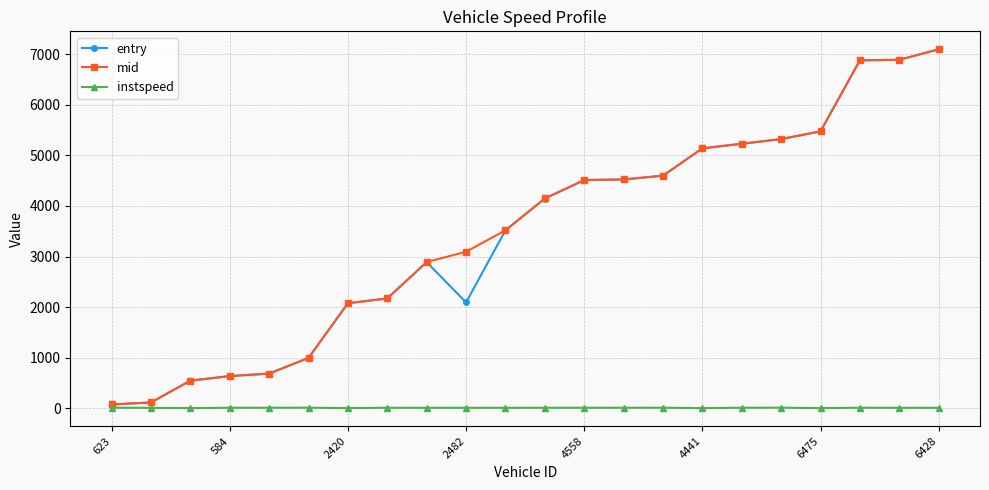

What is the greatest value displayed?

7095.1